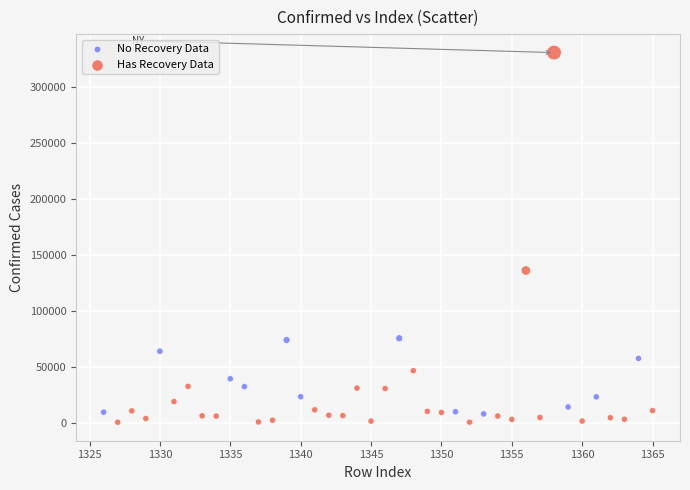

Which series contains the highest Y value?

Has Recovery Data